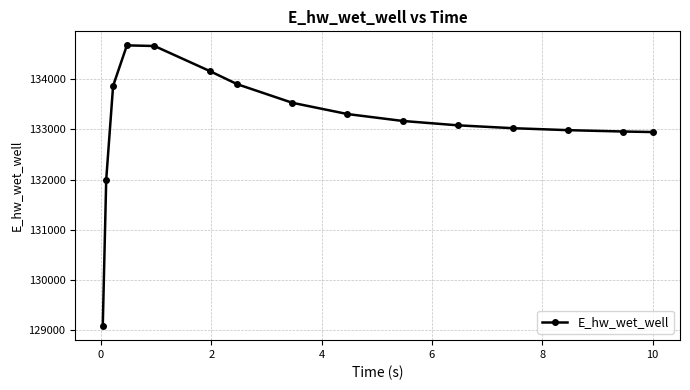

Count the number of categories in the chart.

15